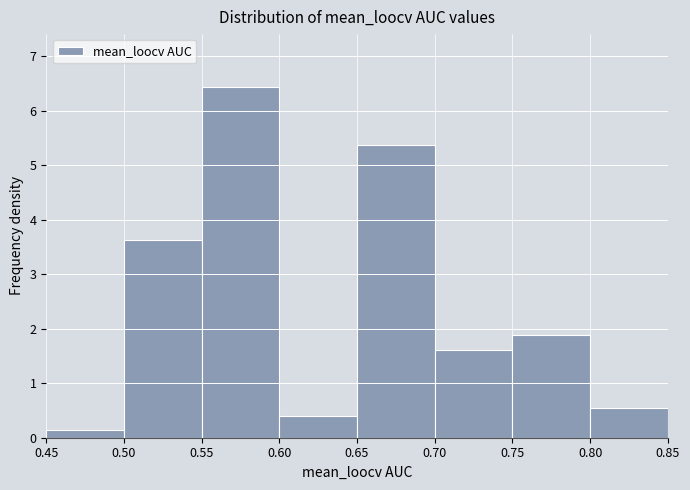

Reading left to right, transcribe this chart: for each bar, give the range it covers on the x-axis and its height. The values are not printed on the chart, so give them approximately, as read against the axis.

0.45 to 0.50: 0.1
0.50 to 0.55: 3.6
0.55 to 0.60: 6.4
0.60 to 0.65: 0.4
0.65 to 0.70: 5.4
0.70 to 0.75: 1.6
0.75 to 0.80: 1.9
0.80 to 0.85: 0.5